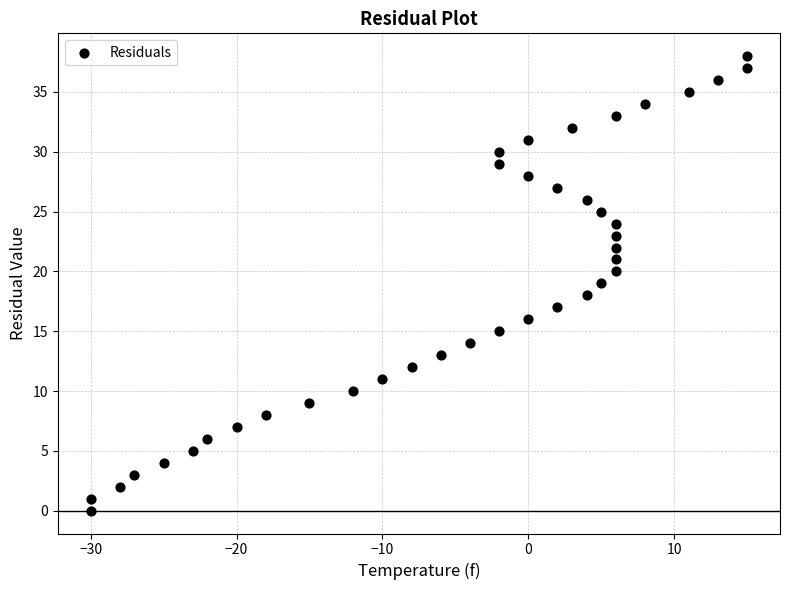

What is the range of Y values (max minus min)?

38